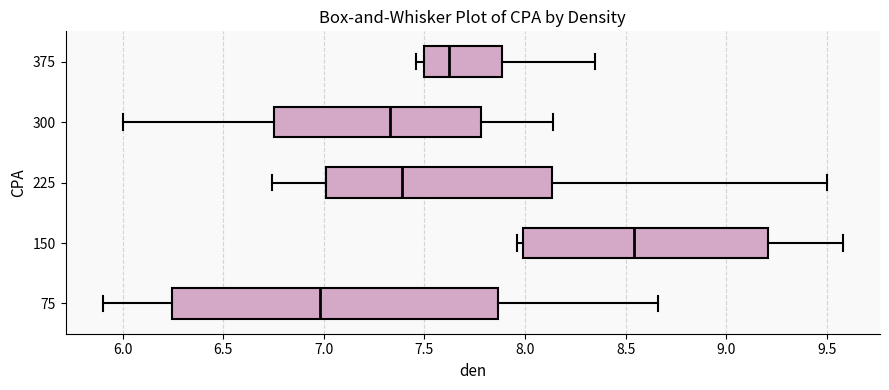

Which box's median line is the furthest to the left?

75